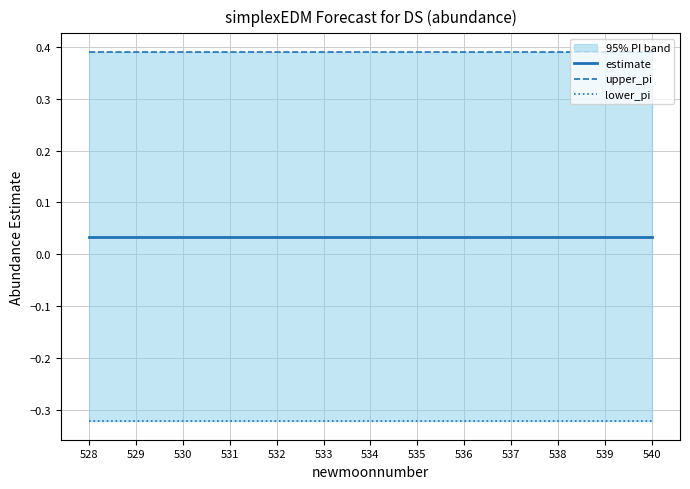

Which series has the widest spread of values?

lower_pi